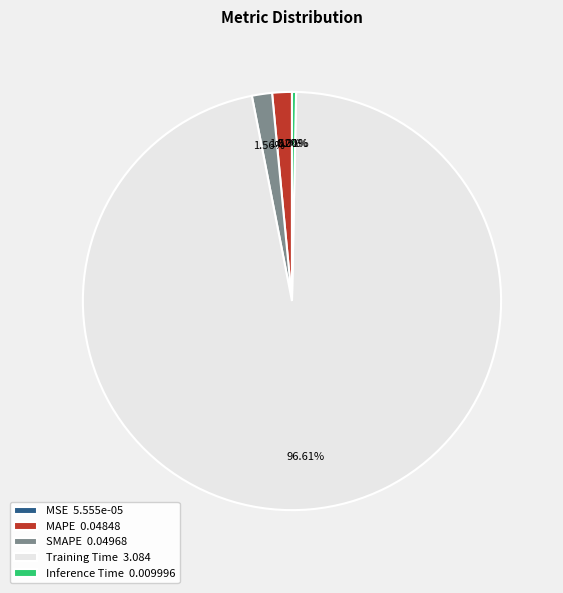

Do MAPE 0.04848 and SMAPE 0.04968 together represent more than half of the pie?

No